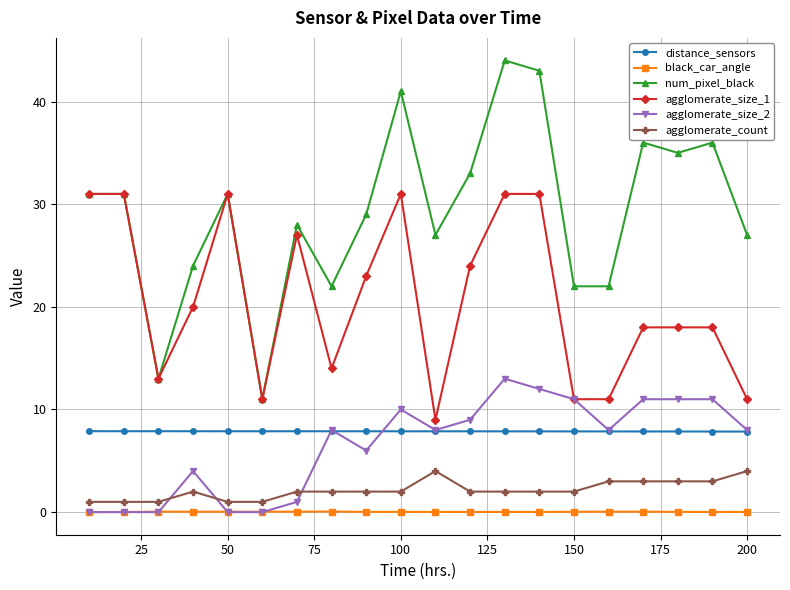

List the series in order of their peak value, lowest first.

black_car_angle, agglomerate_count, distance_sensors, agglomerate_size_2, agglomerate_size_1, num_pixel_black